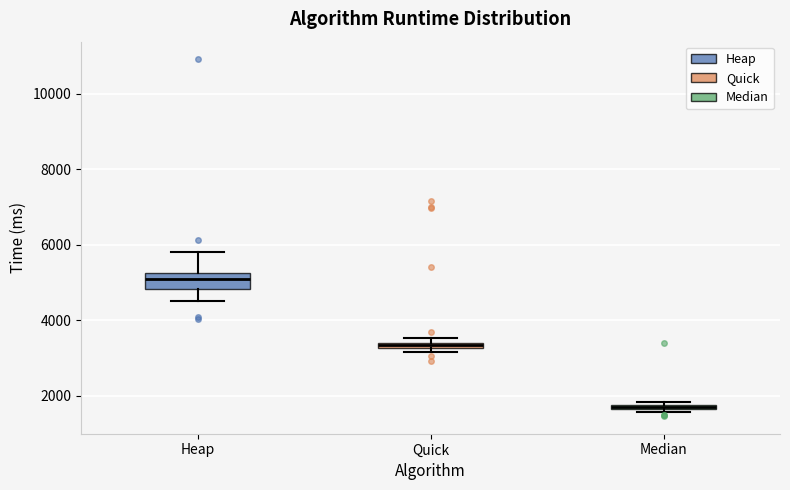

Comparing the boxes themselves (not the whiskers), which one is the tallest?

Heap